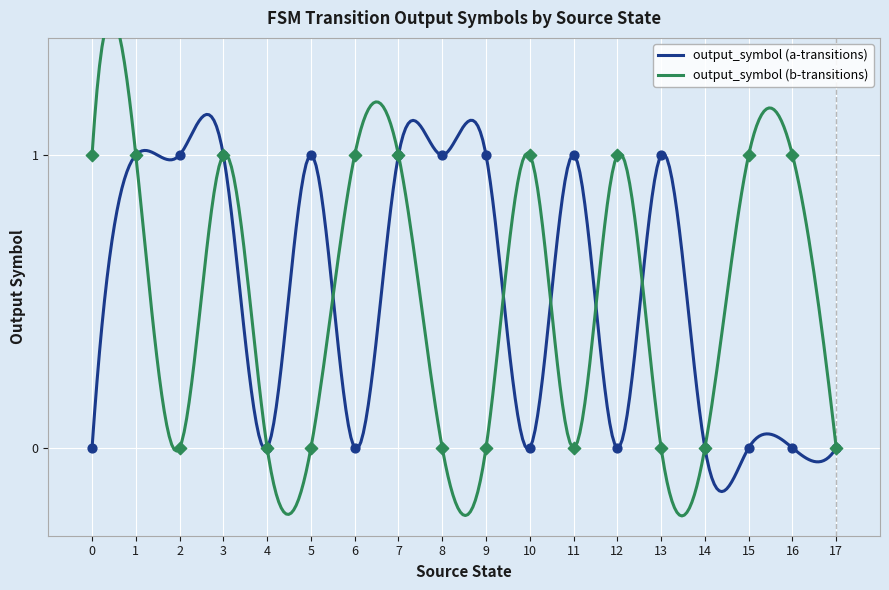

Which series contains the lowest Y value?

output_symbol (a-transitions)